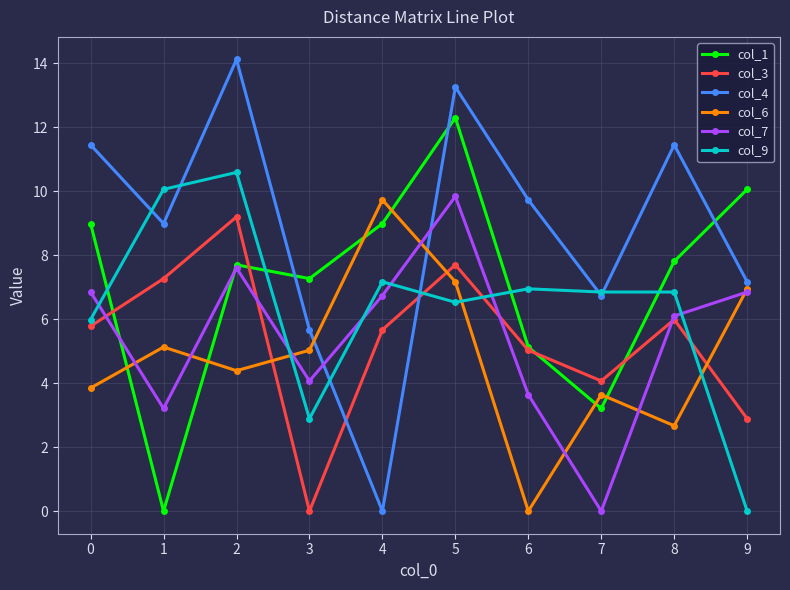

What value does the col_9 series have at 1?

10.1